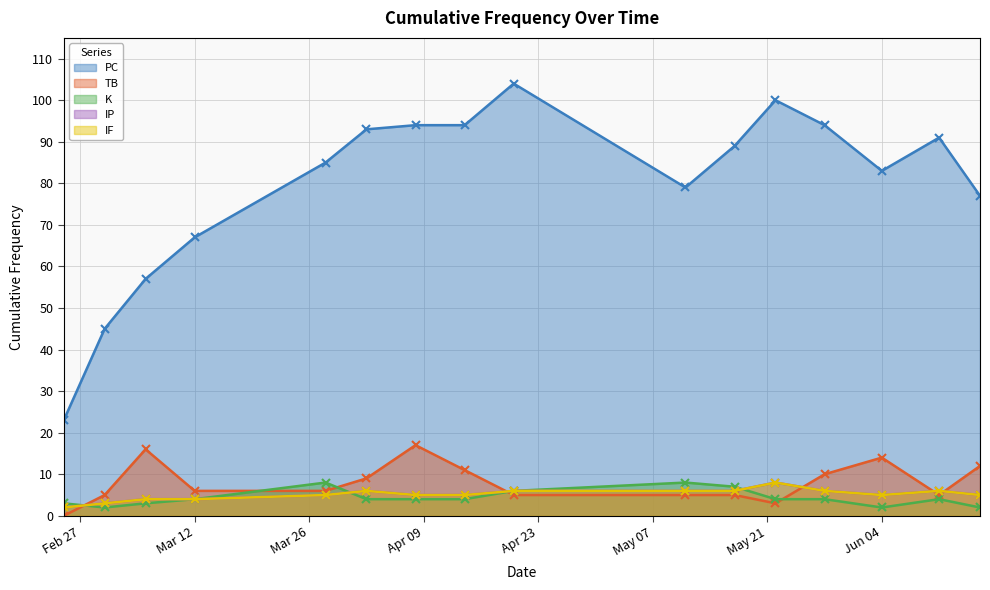

How many lines are shown in the chart?

5